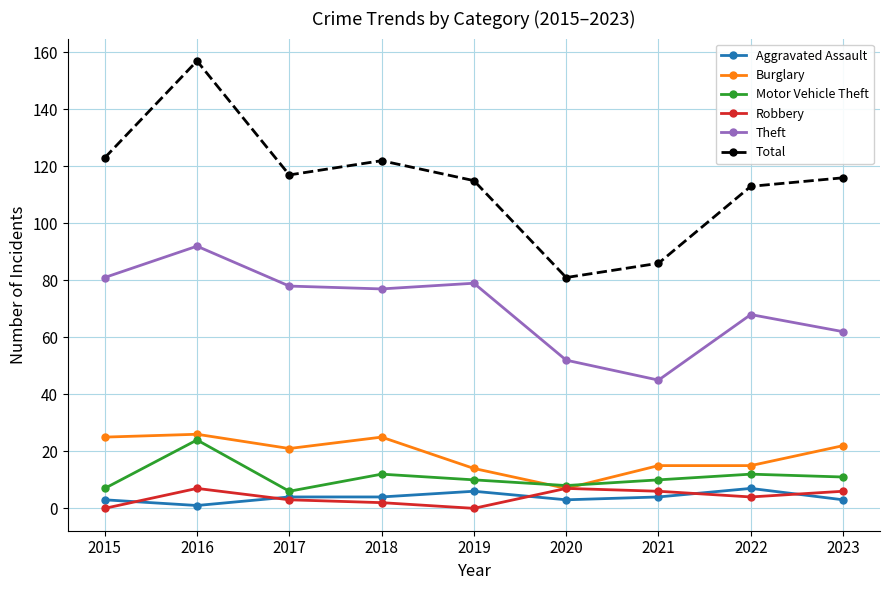

Where is the first local maximum for Total?

2016